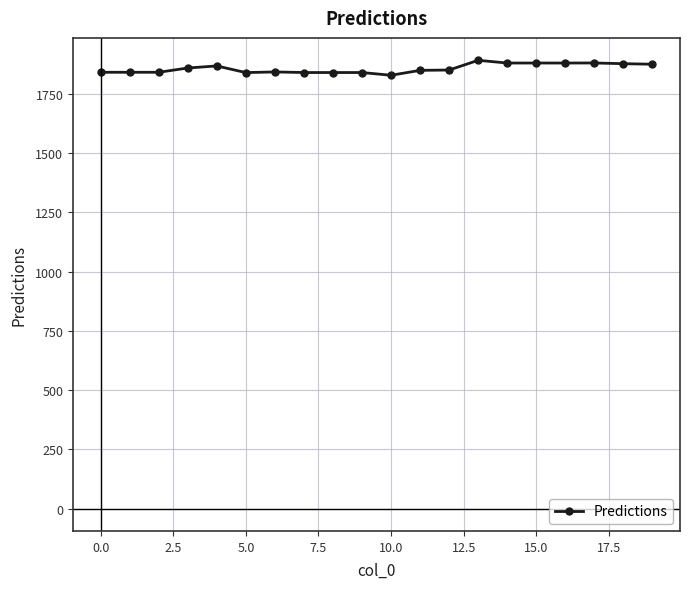

Count the number of data series in this chart.

1